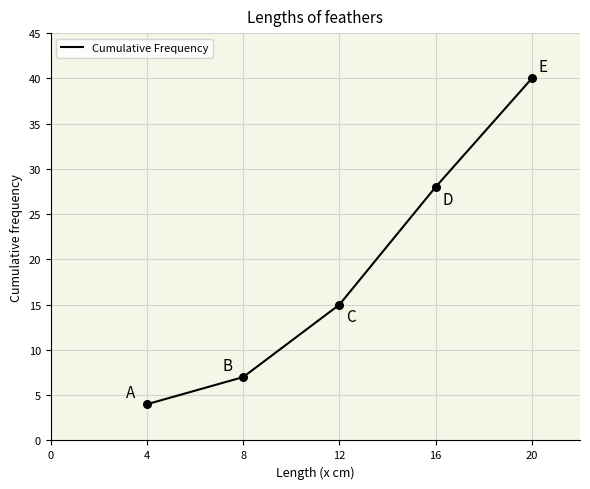

What is the change in value from 4 to 8?

+3